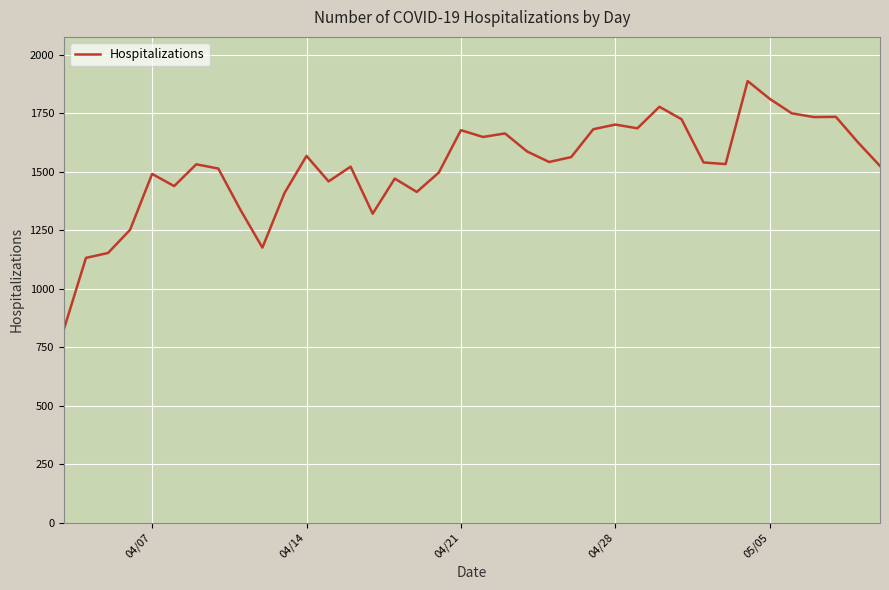

What is the difference between the maximum and minimum values?

1061